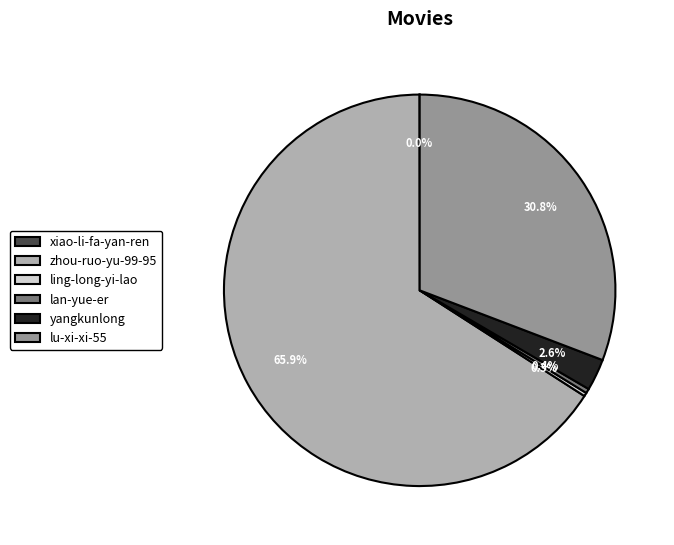

What percentage is NOT represented by ling-long-yi-lao?

99.7%